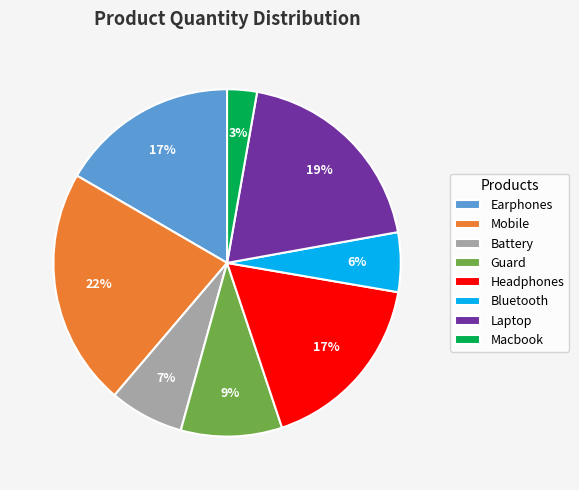

Is there a majority slice in this chart?

No